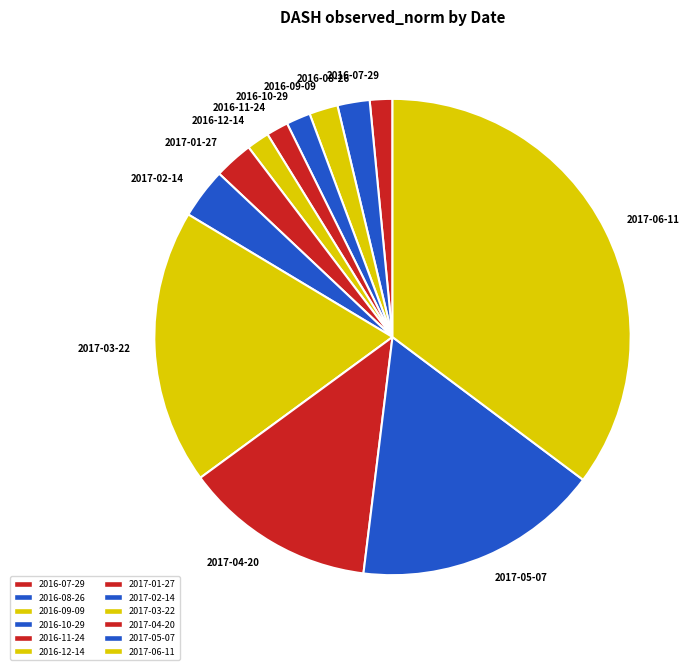

Combined, do 2017-02-14 and 2016-09-09 account for over 50%?

No